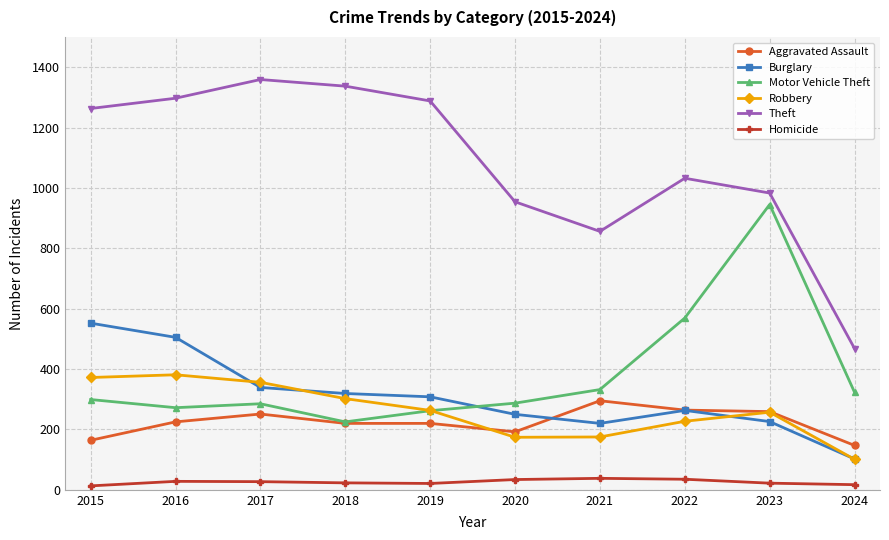

True or false: Aggravated Assault has a value of 154 at 2019.

False